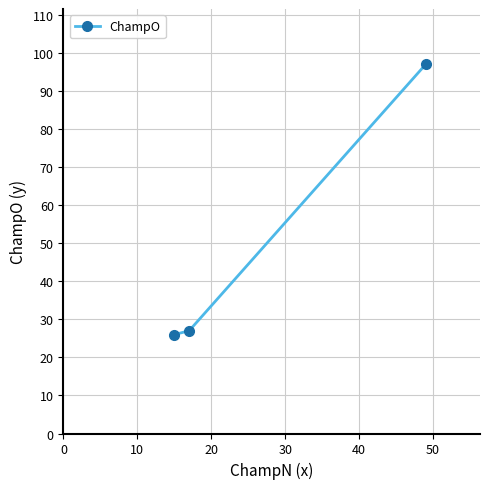

What is the average value?

50